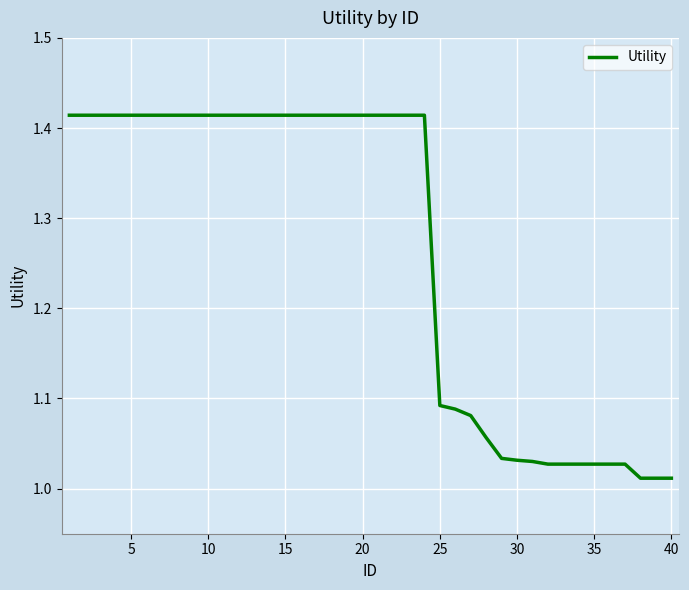

How many lines are shown in the chart?

1